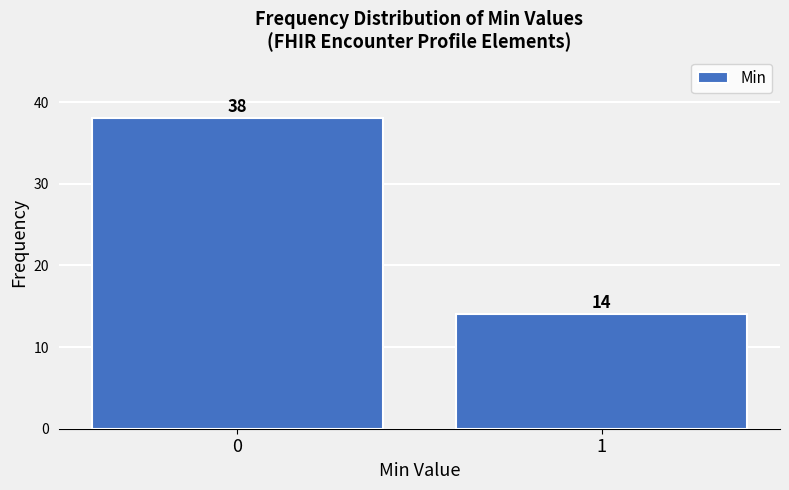

Reading left to right, transcribe all the data shown in this chart.

38	14